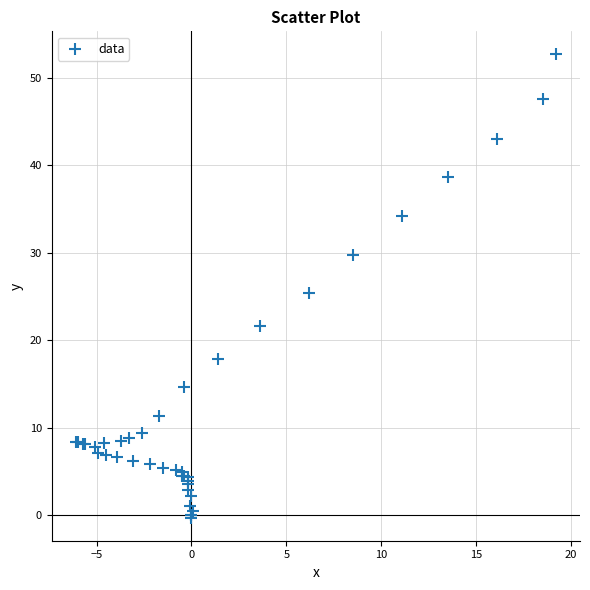

What Y value in the scatter plot is closest to 26?

25.4